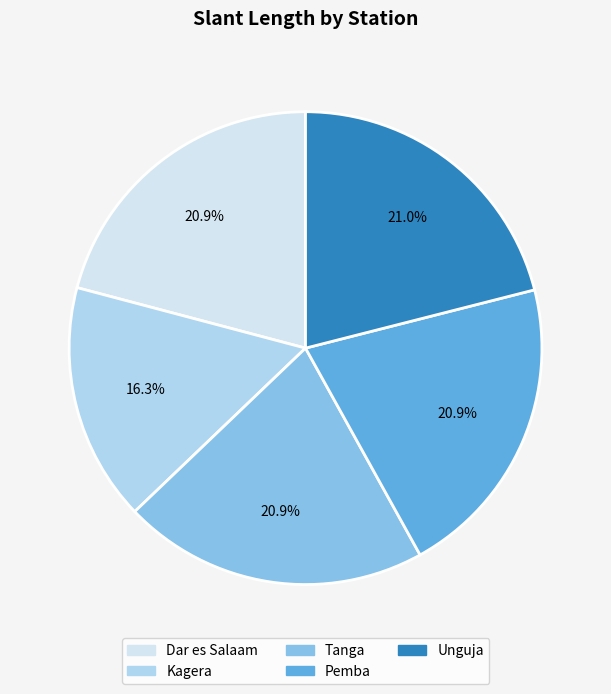

Does Dar es Salaam represent more than half of the total?

No